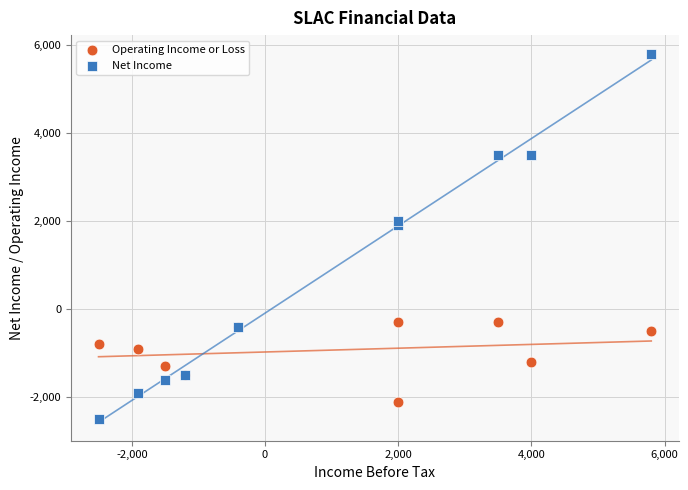

Across all series, what Y value is closest to 1650?

1900